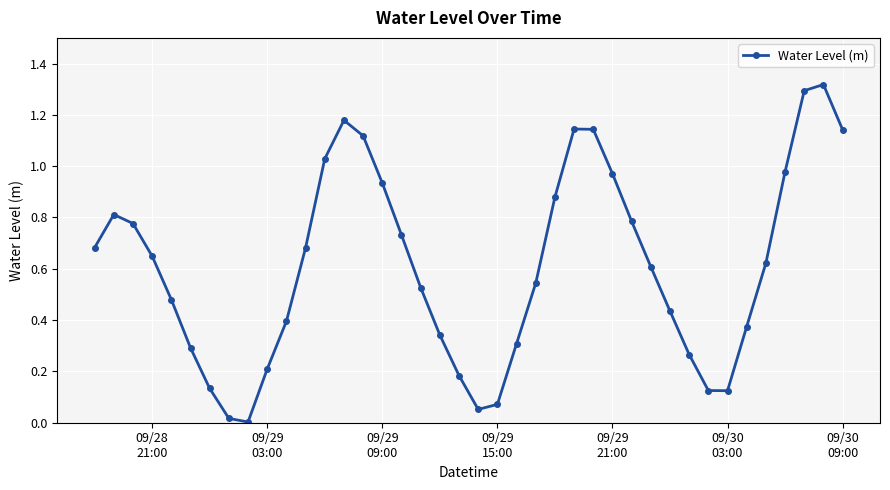

How many points are higher than both their immediate neighbors (excluding endpoints)?

4